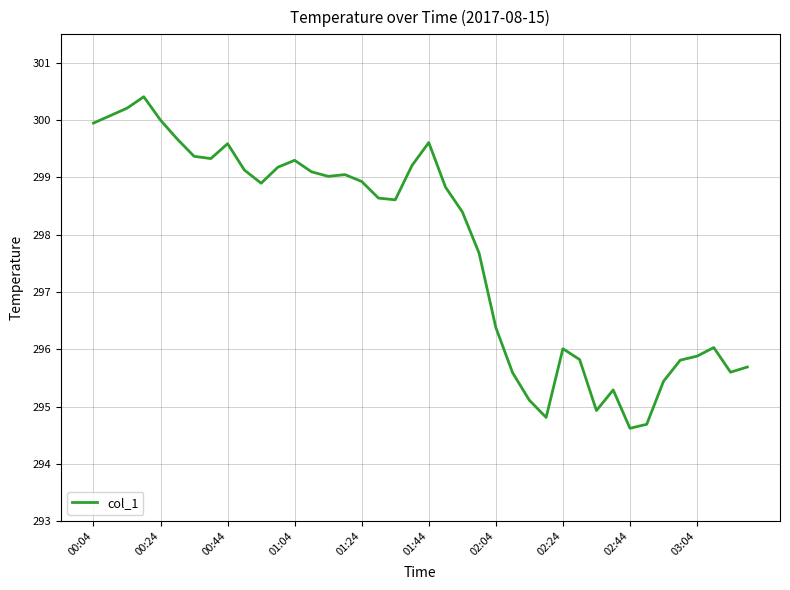

What is the maximum value shown in the chart?

300.4